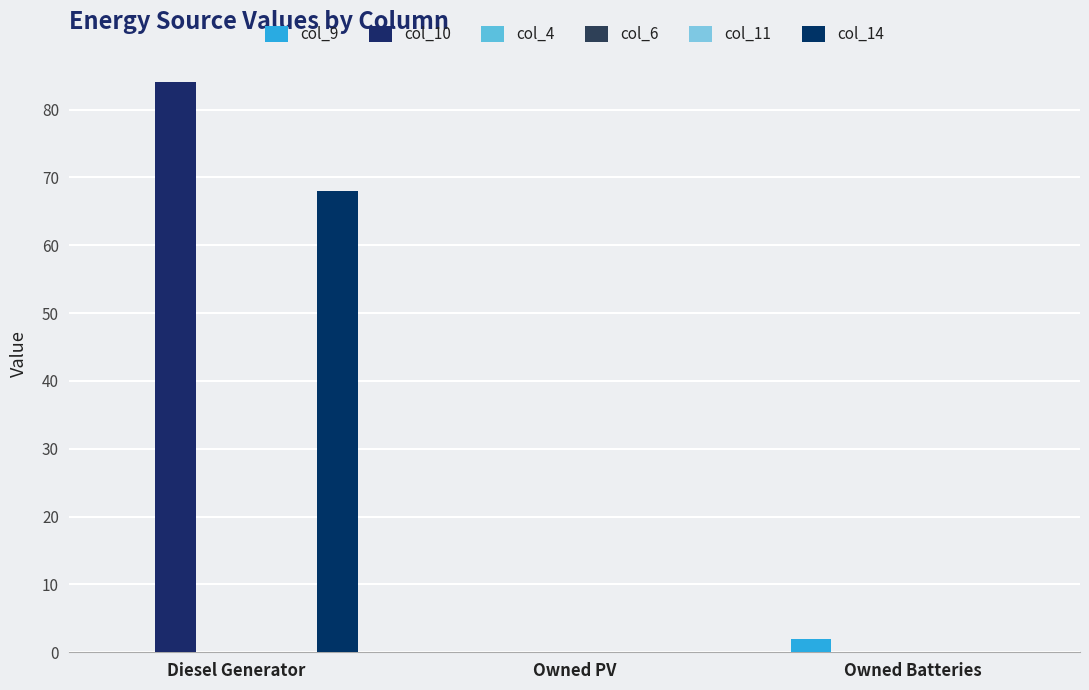

At which label does col_14 reach its minimum?

Owned PV